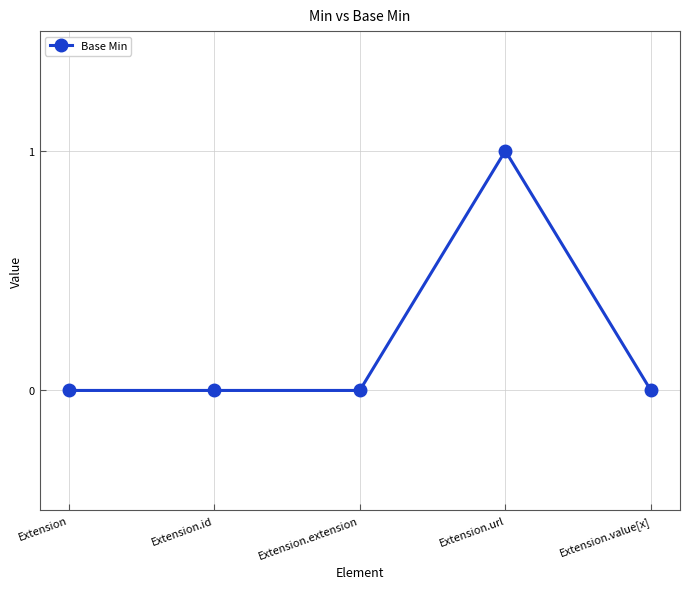

Reading left to right, extract all data points from this chart.

0	0	0	1	0